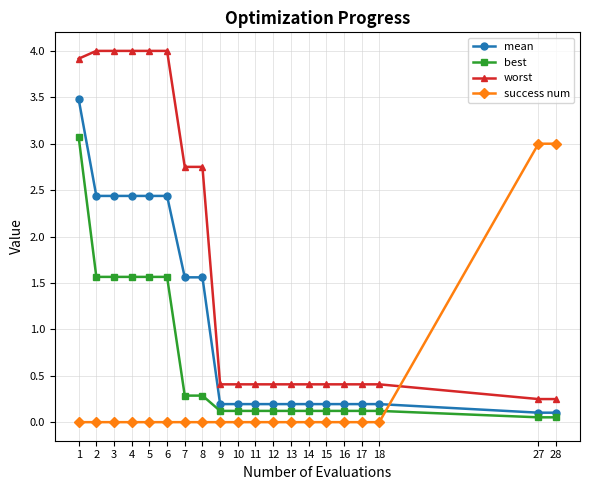

At 16, list the series in order from smallest to largest.

success num, best, mean, worst